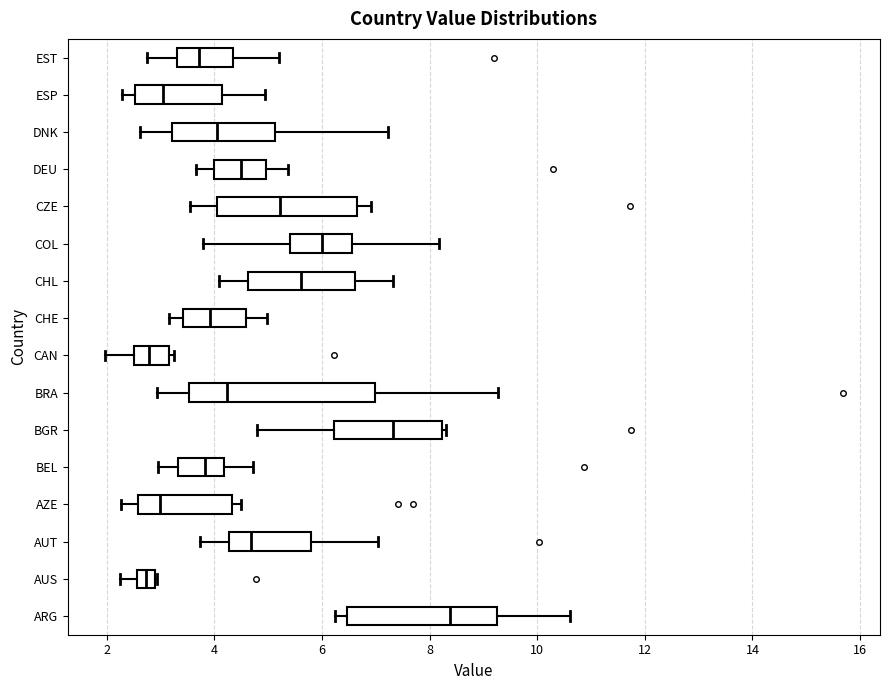

Which box's median line is the furthest to the right?

ARG